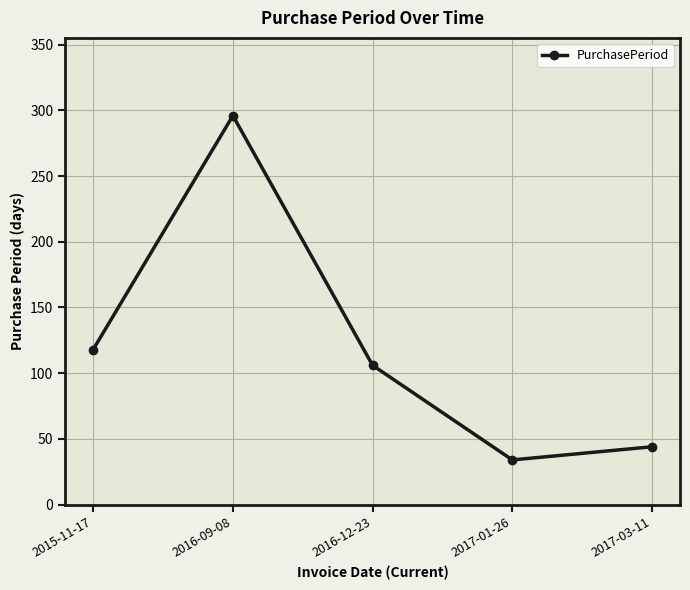

True or false: the data shows 44 at 2017-03-11.

True